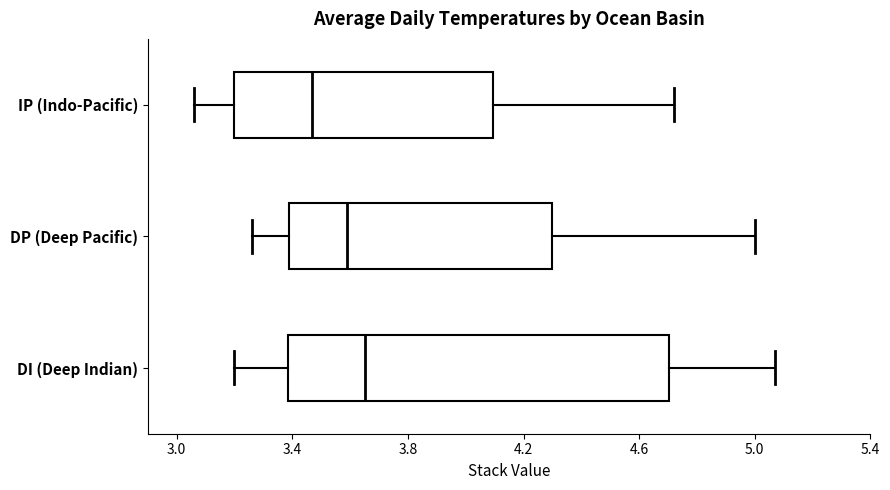

Reading bottom to top, read every box against the x-axis: the position of its median line, the range the box covers, and the ends of its whiskers. The values are not printed on the chart, so give them approximately, as read against the axis.

DI (Deep Indian): median 3.65, box 3.40 to 4.70, whiskers 3.20 to 5.05
DP (Deep Pacific): median 3.60, box 3.40 to 4.30, whiskers 3.25 to 5.00
IP (Indo-Pacific): median 3.45, box 3.20 to 4.10, whiskers 3.05 to 4.70